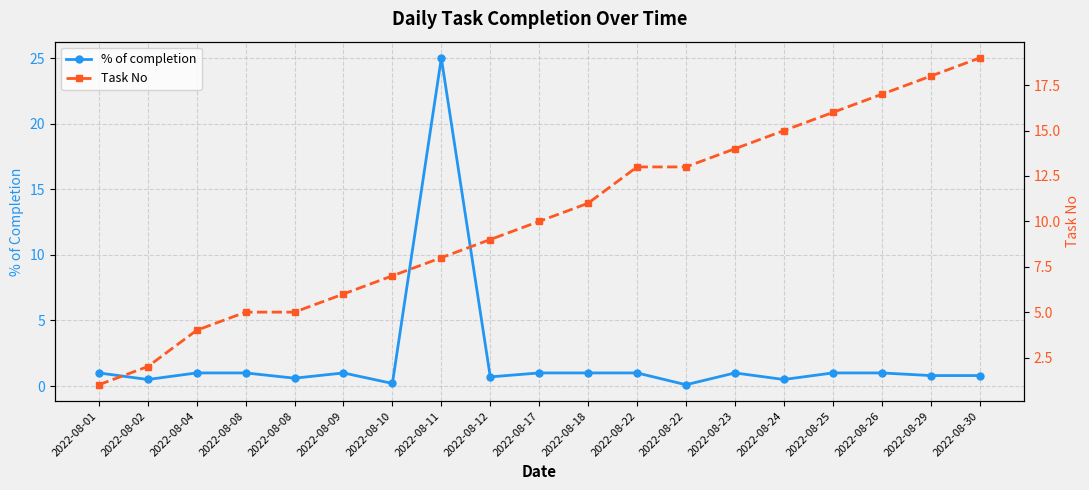

How many lines are shown in the chart?

2